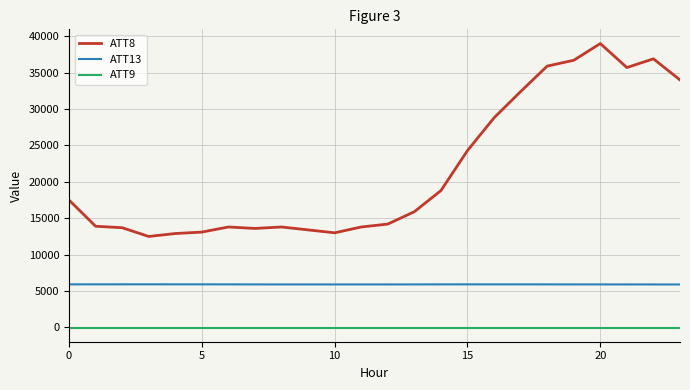

Which series has the largest total across all categories?

ATT8